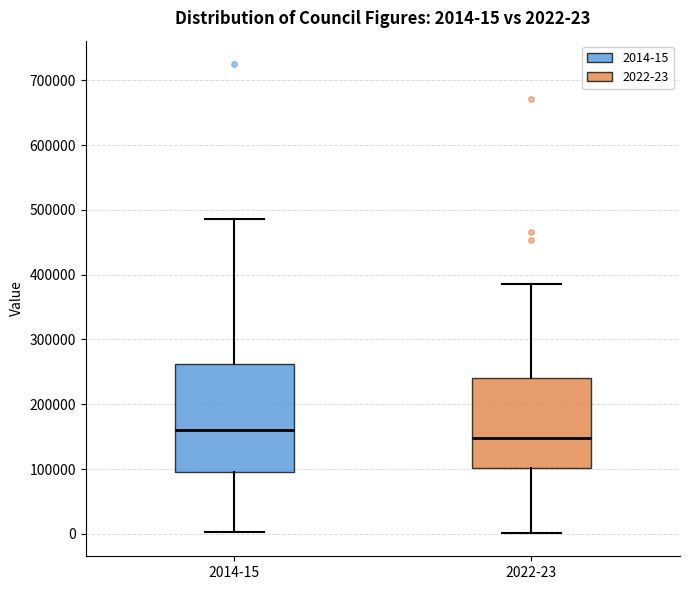

Which box has the lowest median line?

2022-23